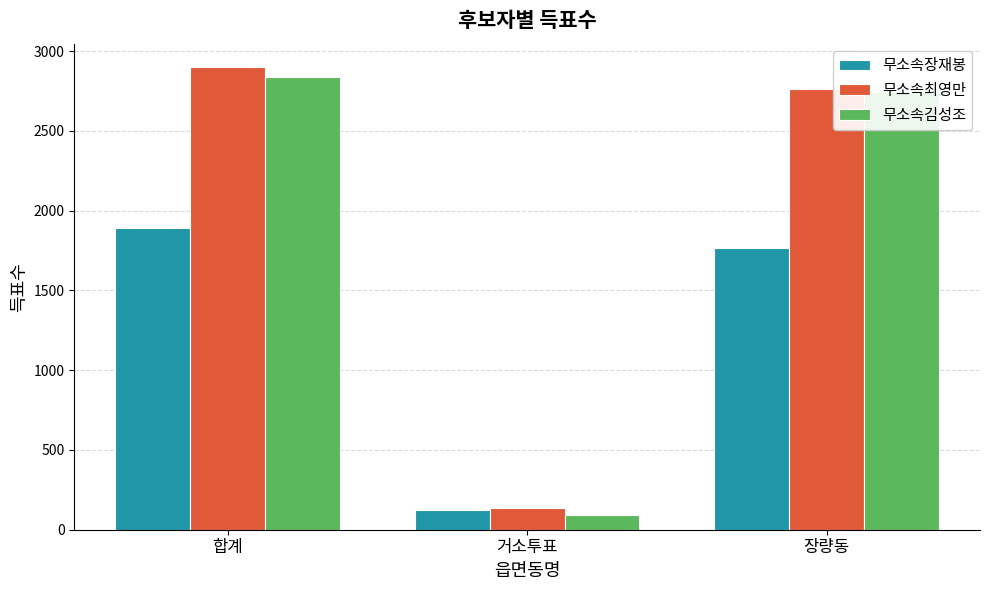

What is the label of the 2nd bar from the right?

거소투표